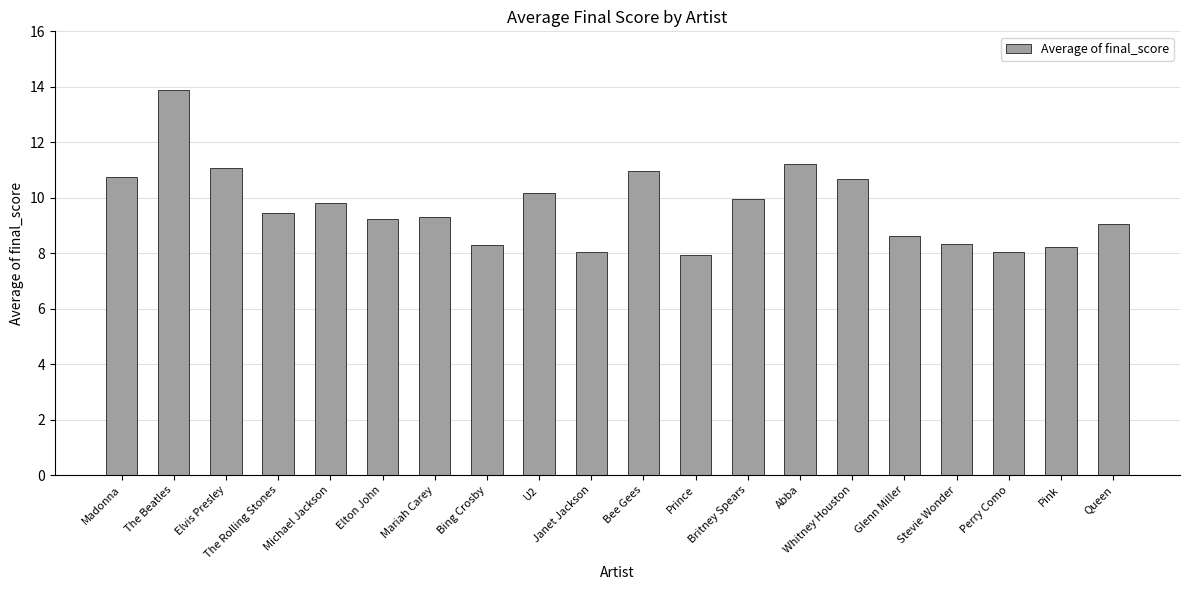

The value at Abba is 11.2. True or false?

True